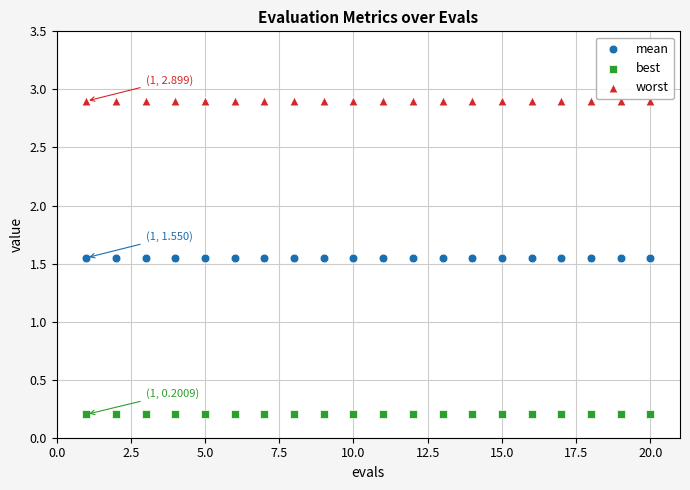

Which series contains the lowest Y value?

best